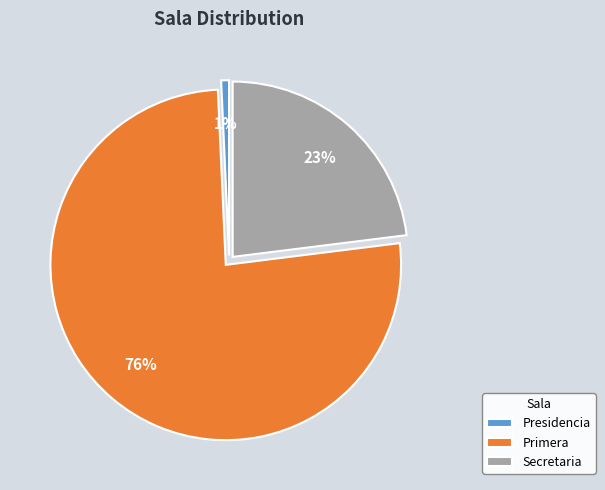

Between Primera and Secretaria, which is larger?

Primera